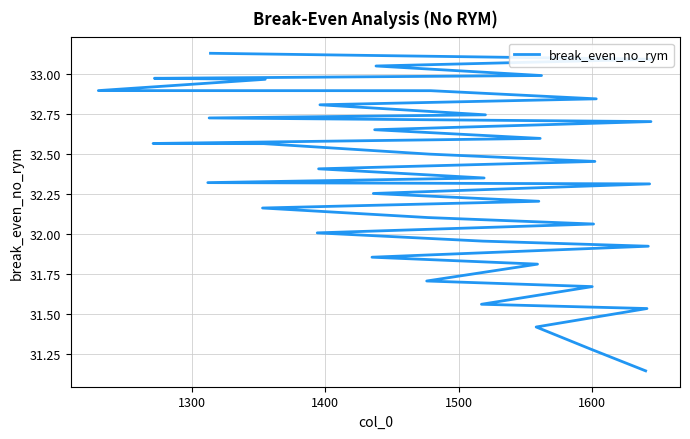

What is the average value?

32.3